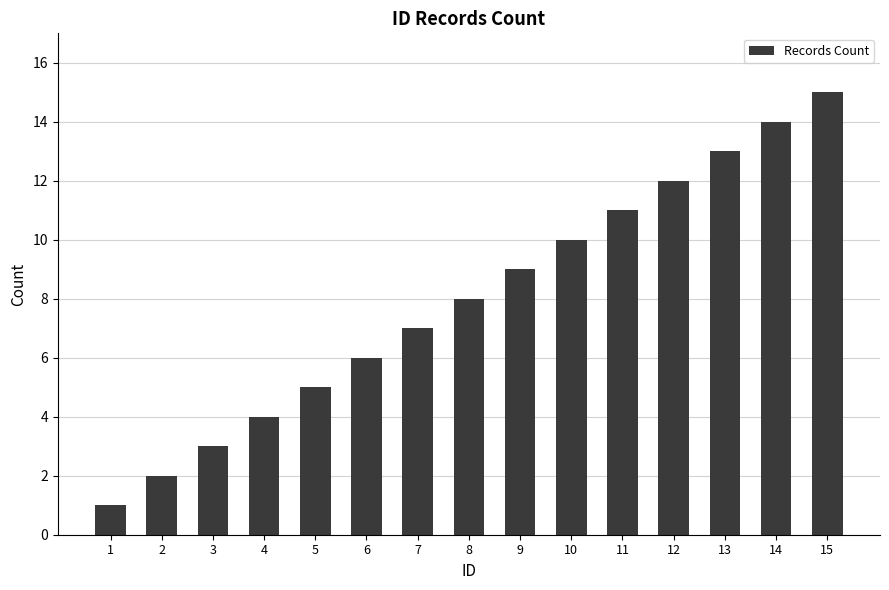

Which label corresponds to the largest value in the chart?

15